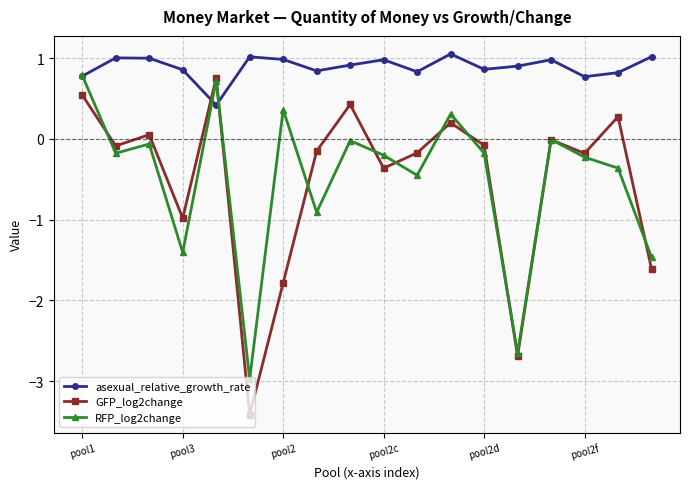

Which series has the largest range (max minus min)?

GFP_log2change